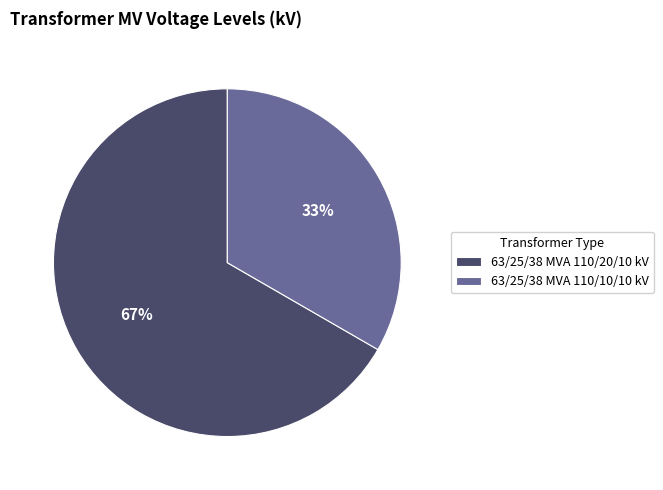

The 63/25/38 MVA 110/20/10 kV slice represents 67% of the pie. True or false?

True